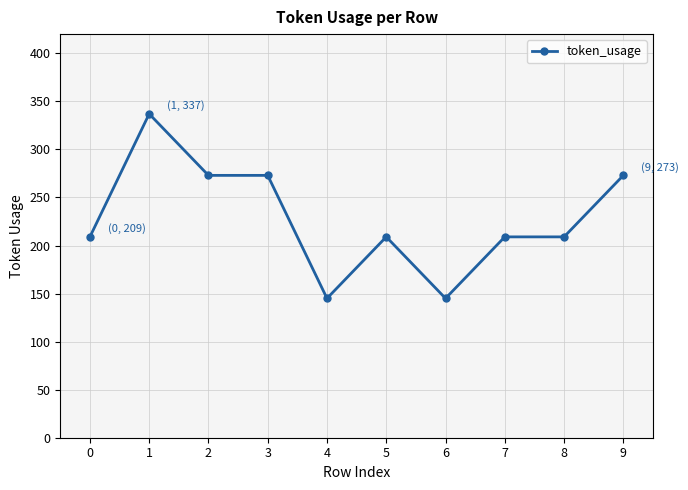

What is the value of the 3rd point from the left?

273